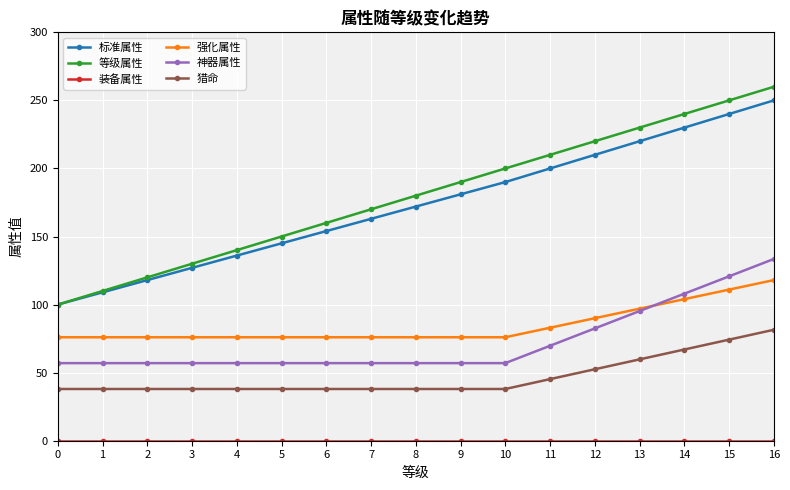

Which series has the largest total across all categories?

等级属性